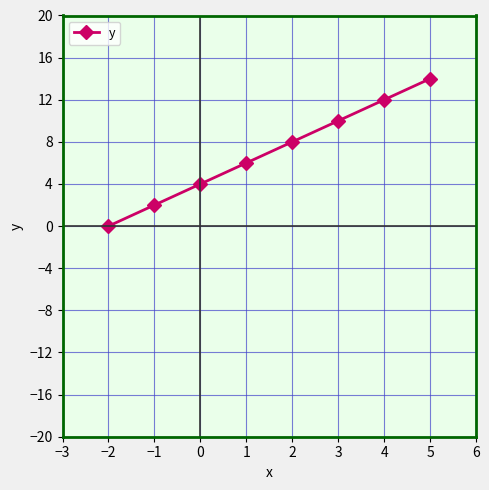

The chart shows a value of 23 at 5. True or false?

False